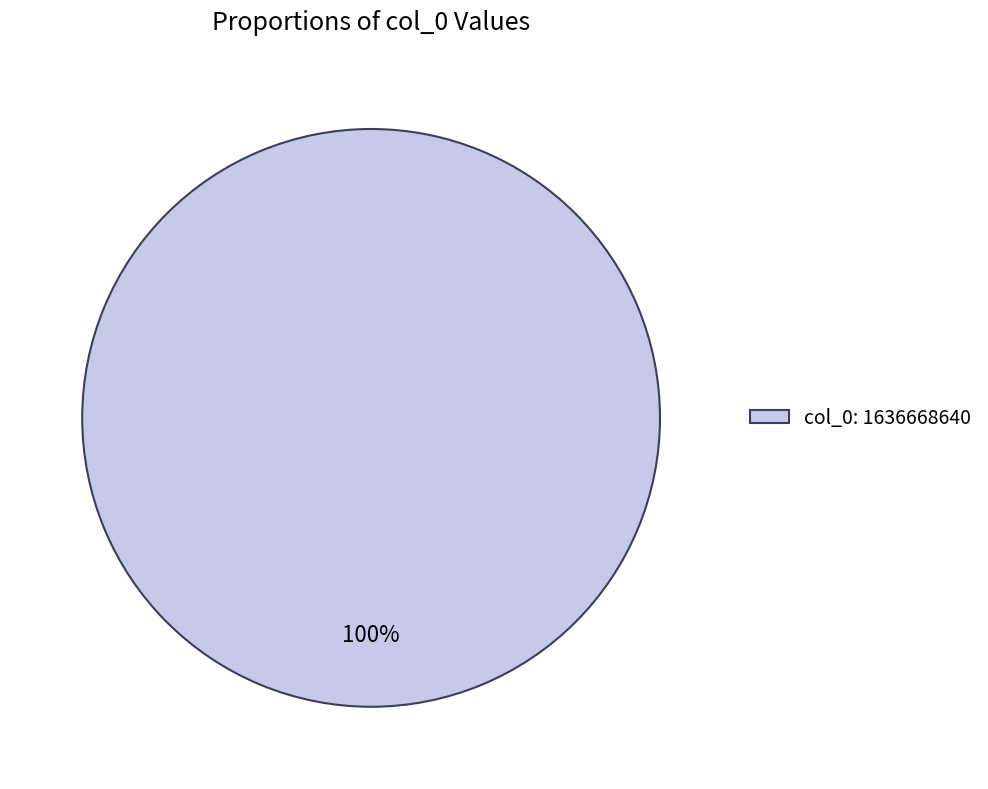

Rank the categories by value from highest to lowest.

col_0: 1636668640